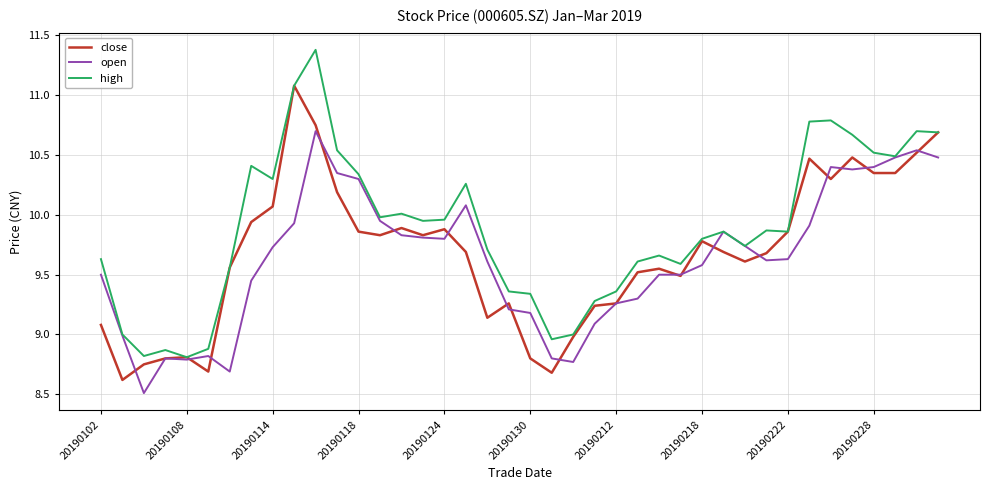

Which series has the largest total across all categories?

high